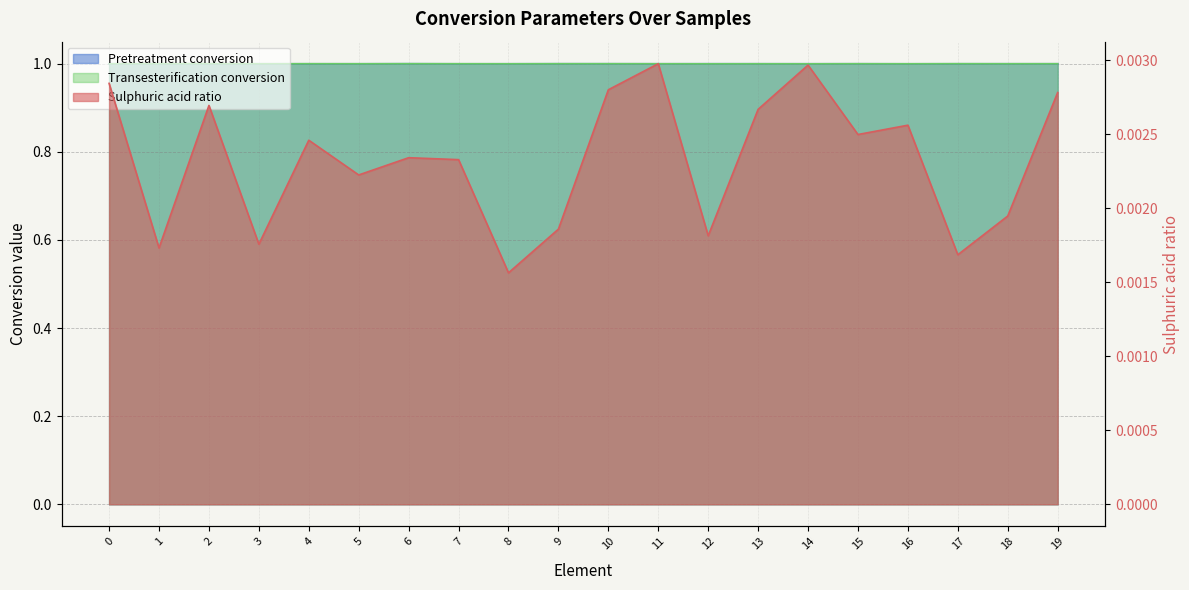

What is the sum of the Pretreatment conversion values at 18 and 19?

2.0